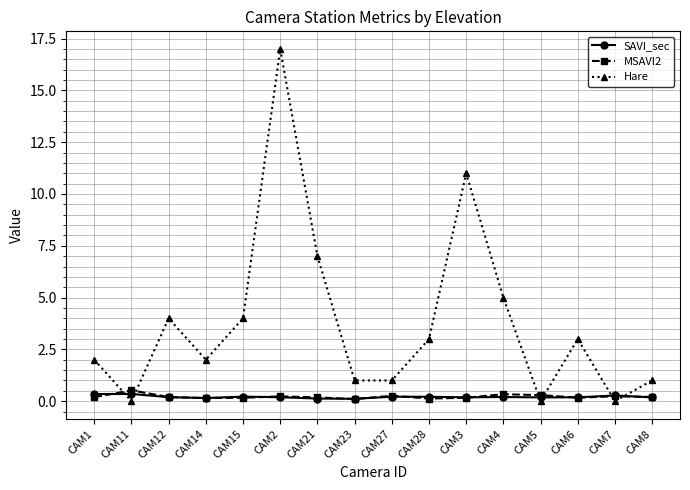

True or false: Hare has a value of 3.0 at CAM6.

True